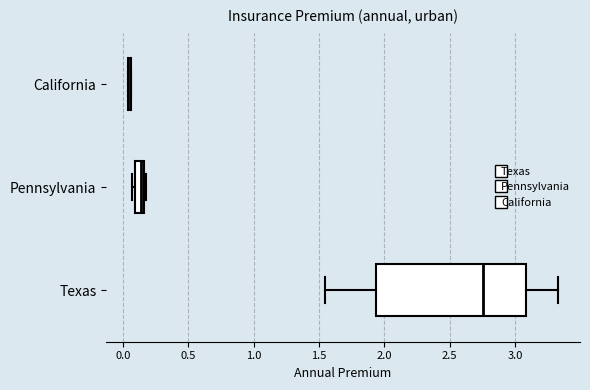

Which box is the widest, from its left edge to its right edge?

Texas